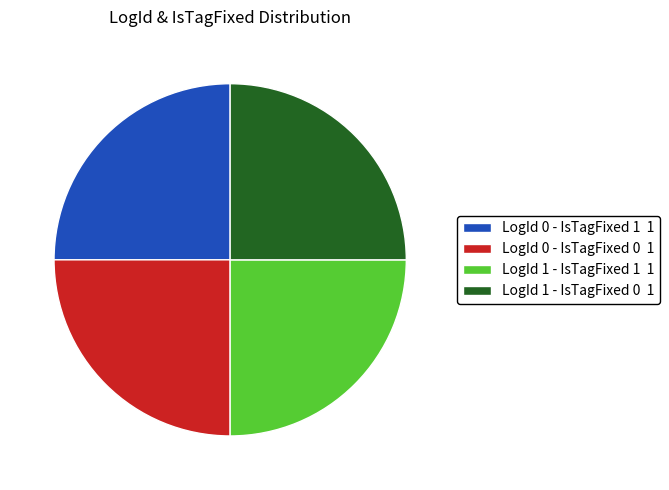

Does LogId 0 - IsTagFixed 0 1 account for over 50% of the chart?

No